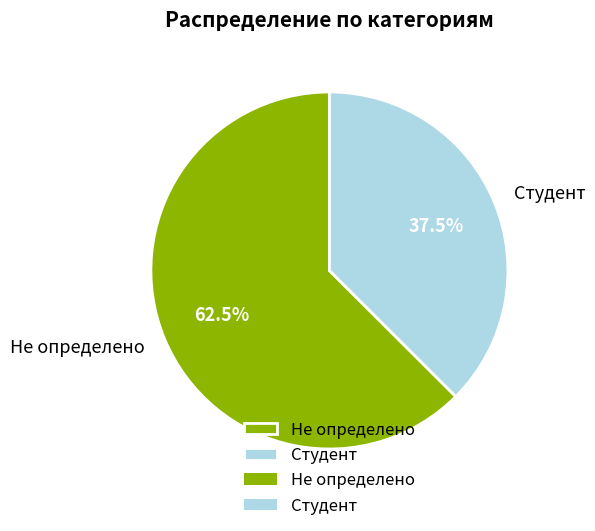

Which slice is the largest?

Не определено